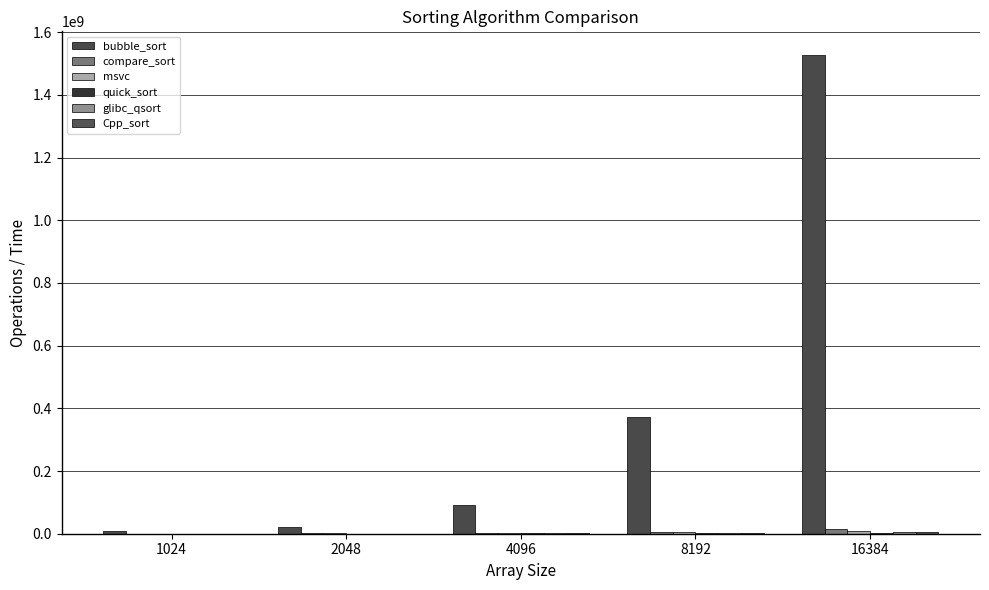

Does the chart contain stacked bars?

No